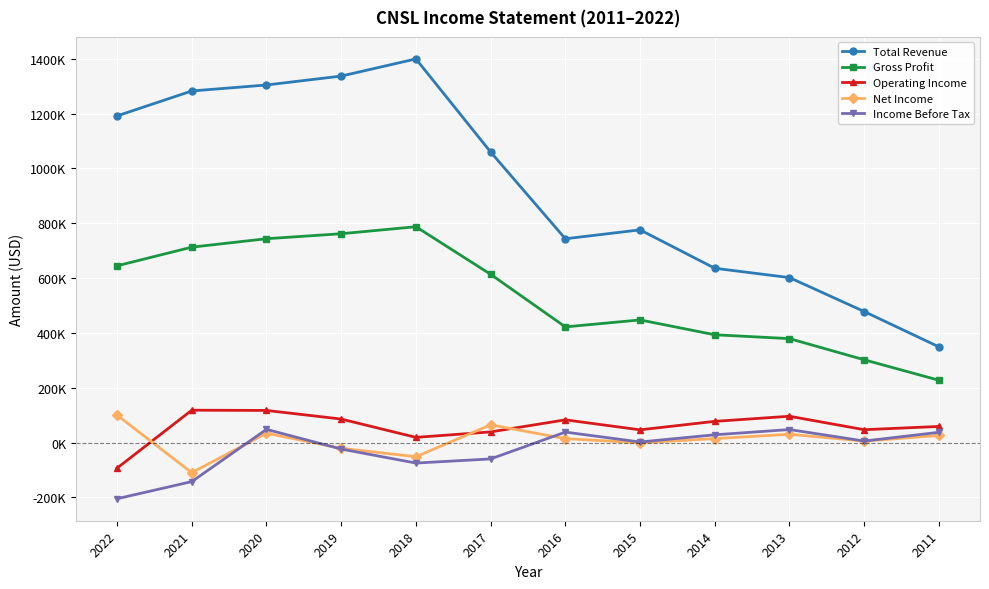

Does the chart display data point markers on the line(s)?

Yes